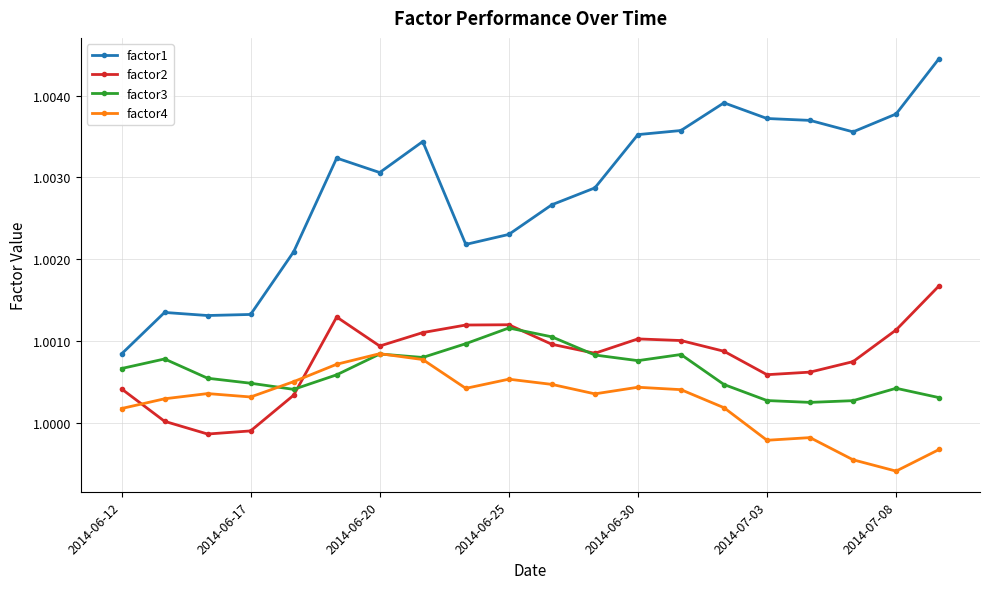

At how many categories does at least one series exceed 1?

20